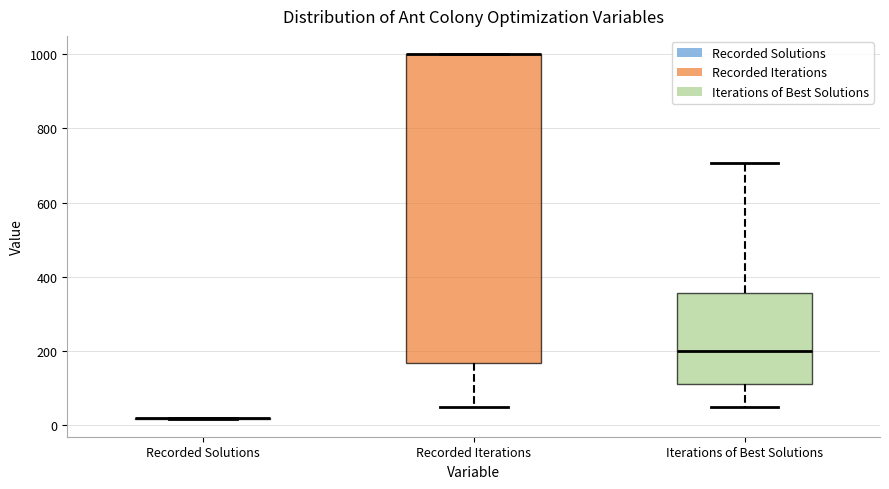

Reading left to right, read every box against the y-axis: the position of its median line, the range the box covers, and the ends of its whiskers. The values are not printed on the chart, so give them approximately, as read against the axis.

Recorded Solutions: box collapsed to a line at 20, whiskers 20 to 20
Recorded Iterations: median 1000 (drawn on the box's upper edge), box 160 to 1000, whiskers 40 to 1000
Iterations of Best Solutions: median 200, box 120 to 360, whiskers 40 to 700